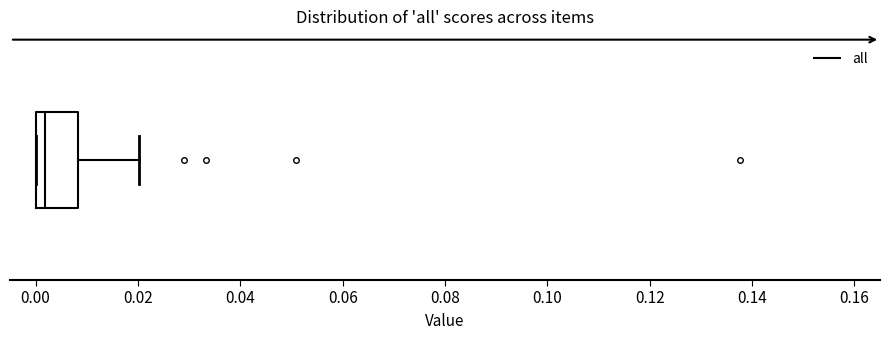

Where is the left edge of the box on the x-axis? The values are not printed on the chart, so give them approximately, as read against the axis.

0.000